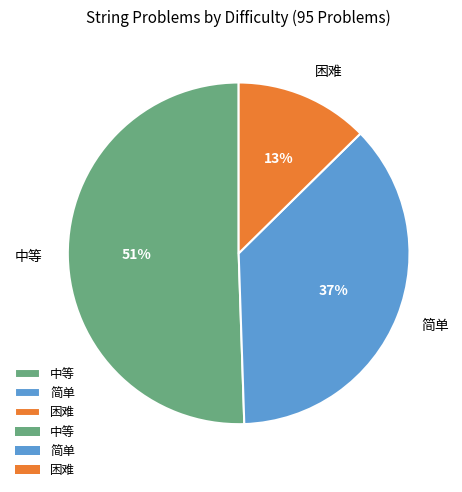

Combined, do 简单 and 困难 account for over 50%?

No